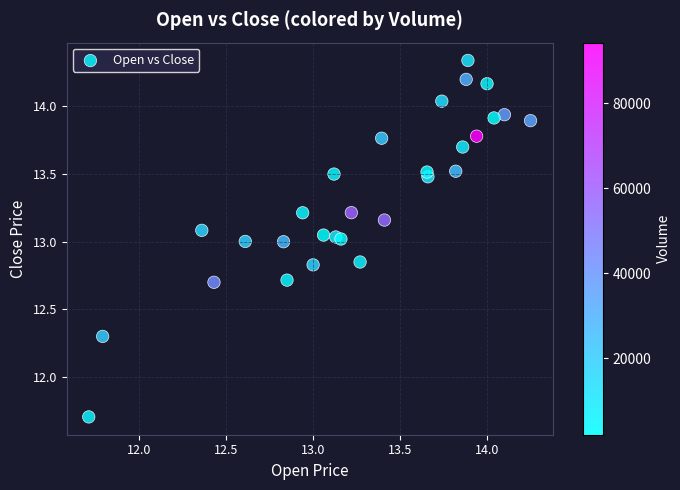

What is the range of Y values (max minus min)?

2.6